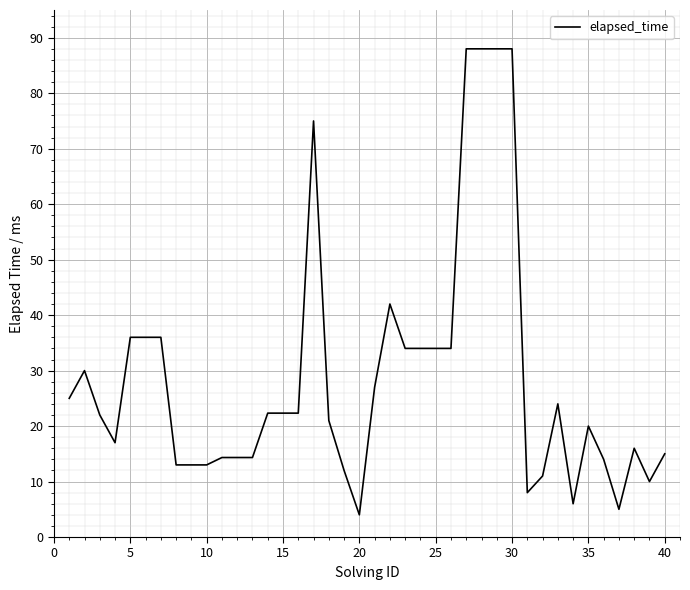

What is the difference between the maximum and minimum values?

84.0